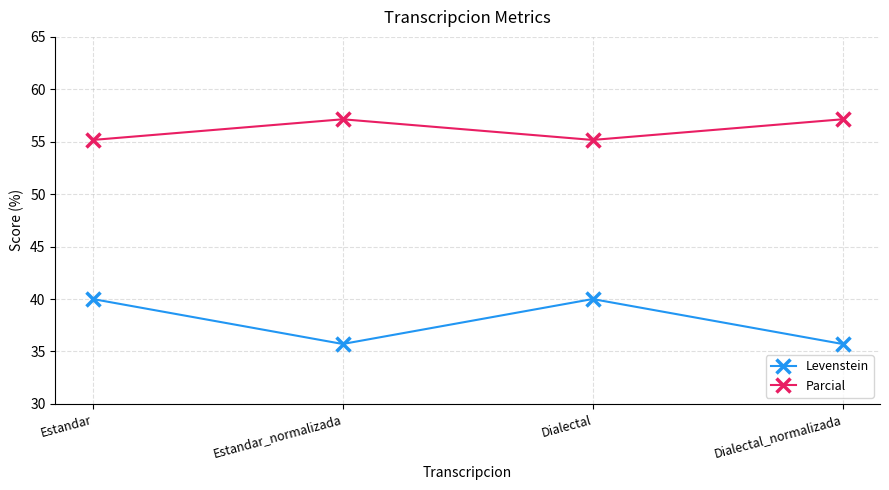

List the series in order of their overall mean, highest first.

Parcial, Levenstein